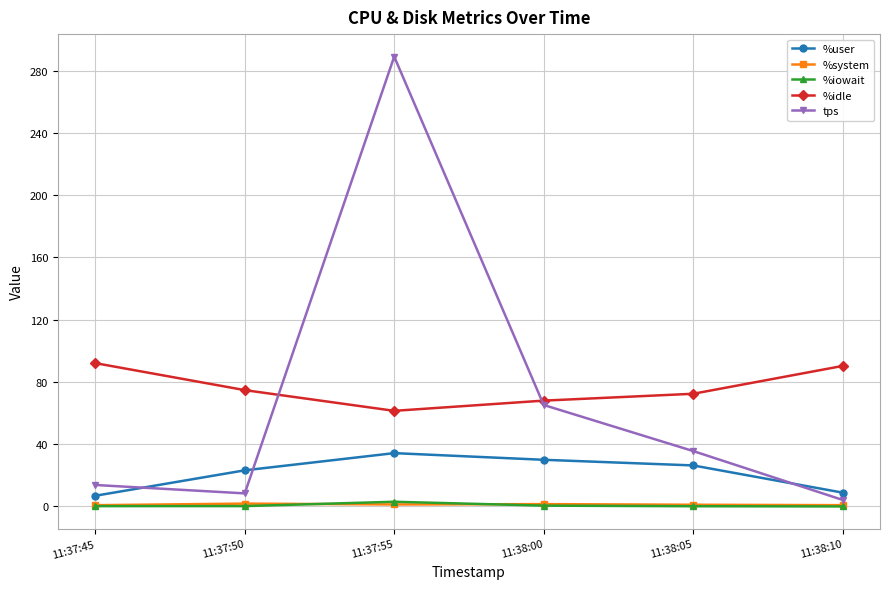

The %user series shows 10.7 at 11:38:00. True or false?

False